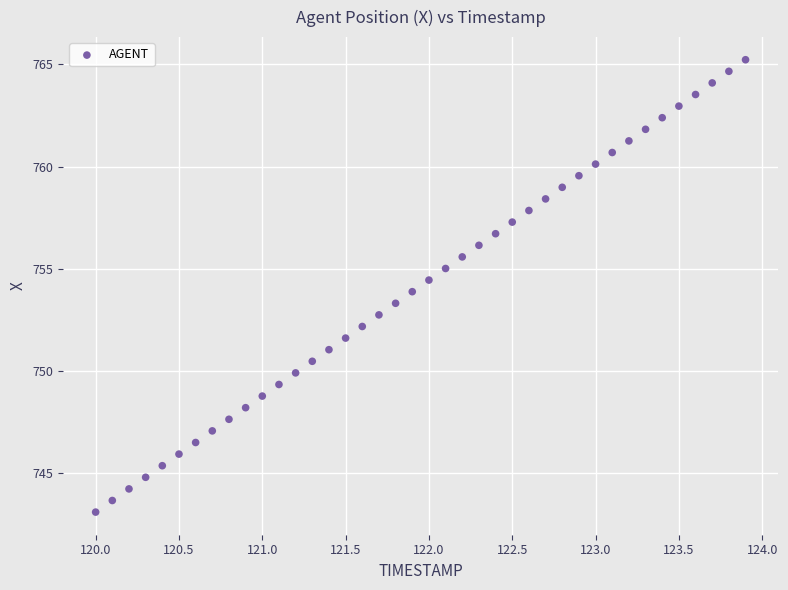

What is the range of X values (max minus min)?

3.9